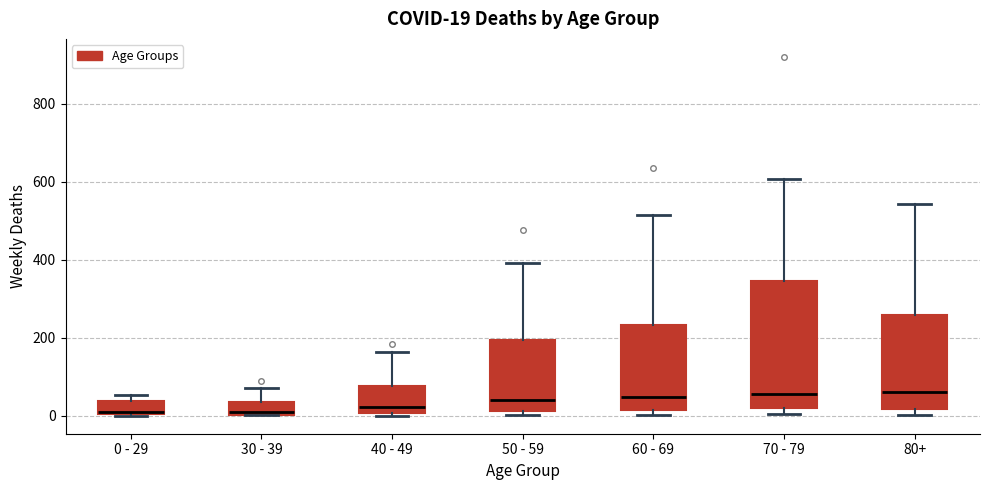

Which box is the tallest, from its lower edge to its upper edge?

70 - 79